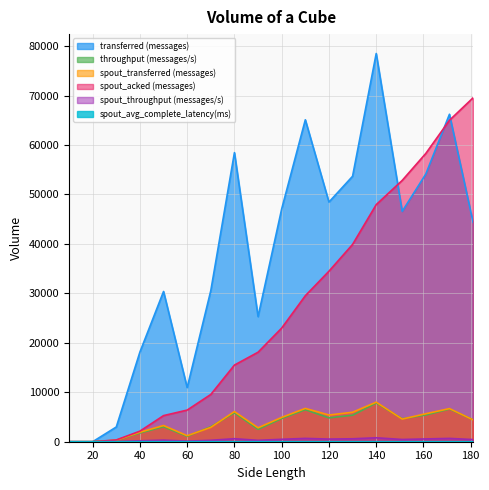

How many lines are shown in the chart?

6